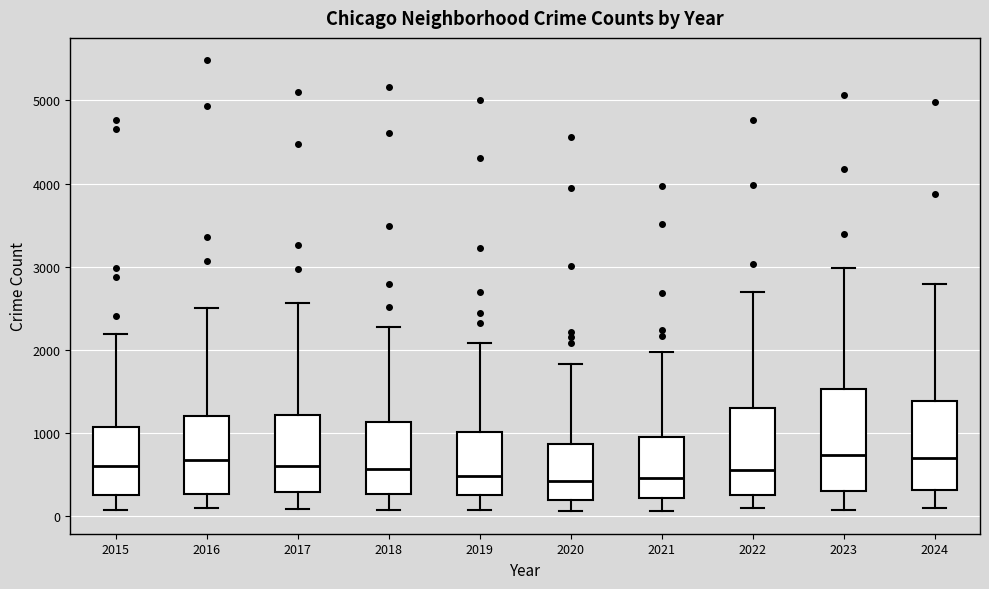

Comparing the boxes themselves (not the whiskers), which one is the tallest?

2023